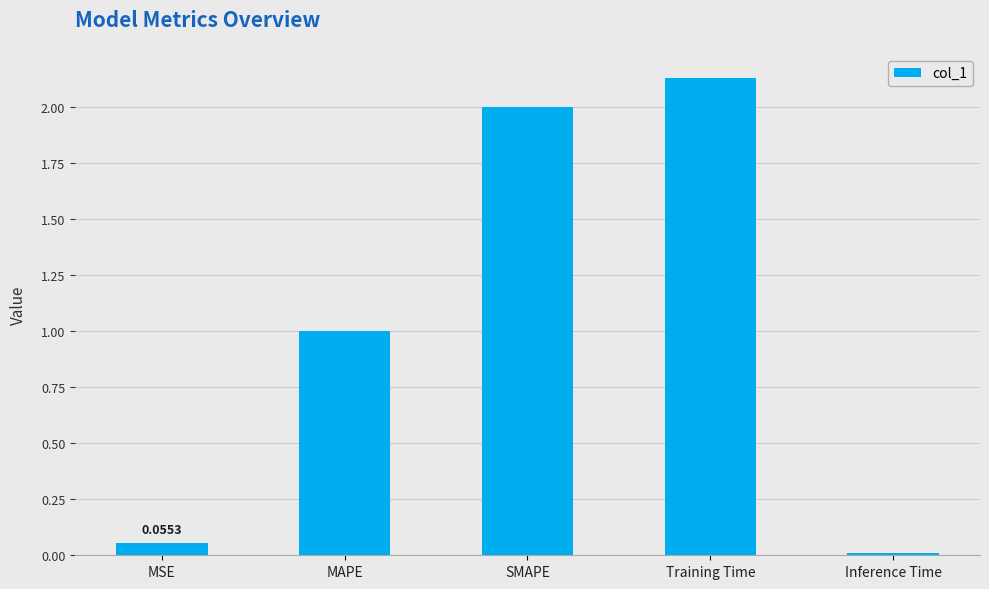

Which has a higher value, MAPE or Training Time?

Training Time